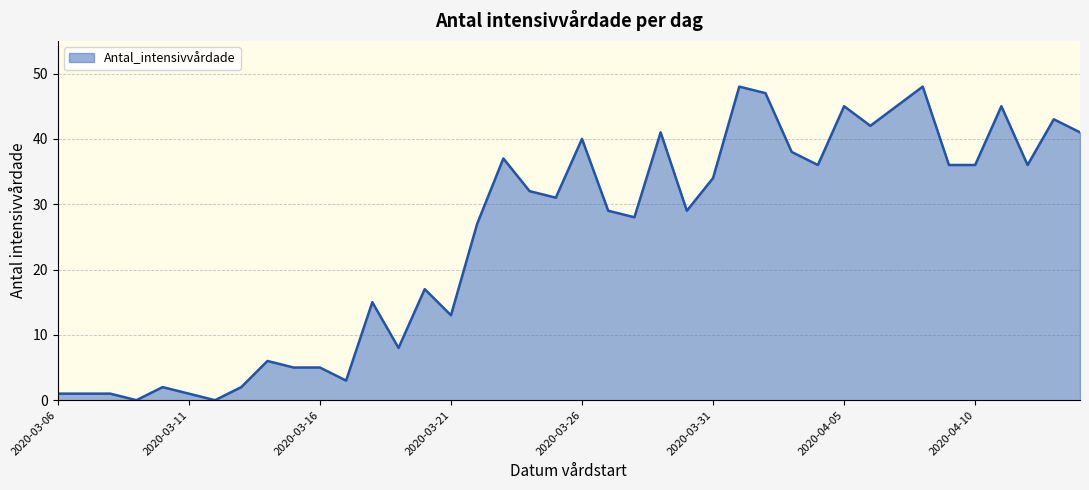

What is the maximum value shown in the chart?

48